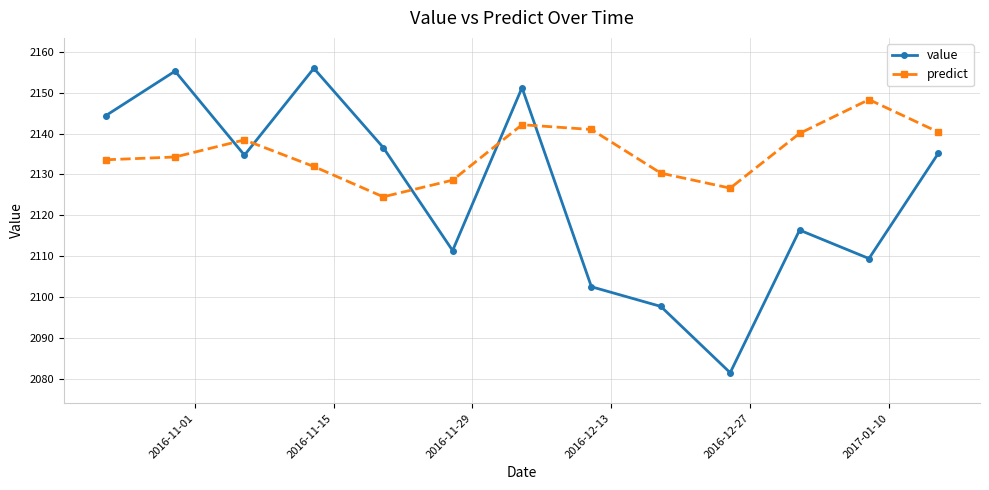

What is the value of the value point at the 11th from the left?

2116.4